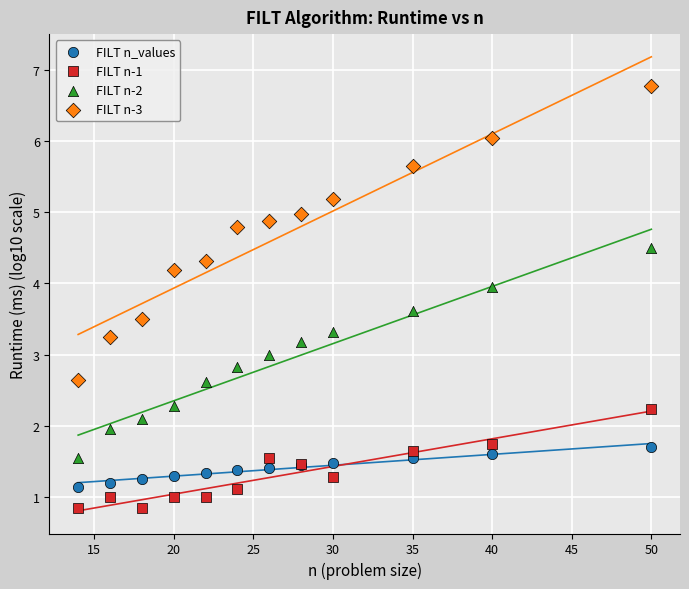

Which series reaches the maximum Y coordinate?

FILT n-3